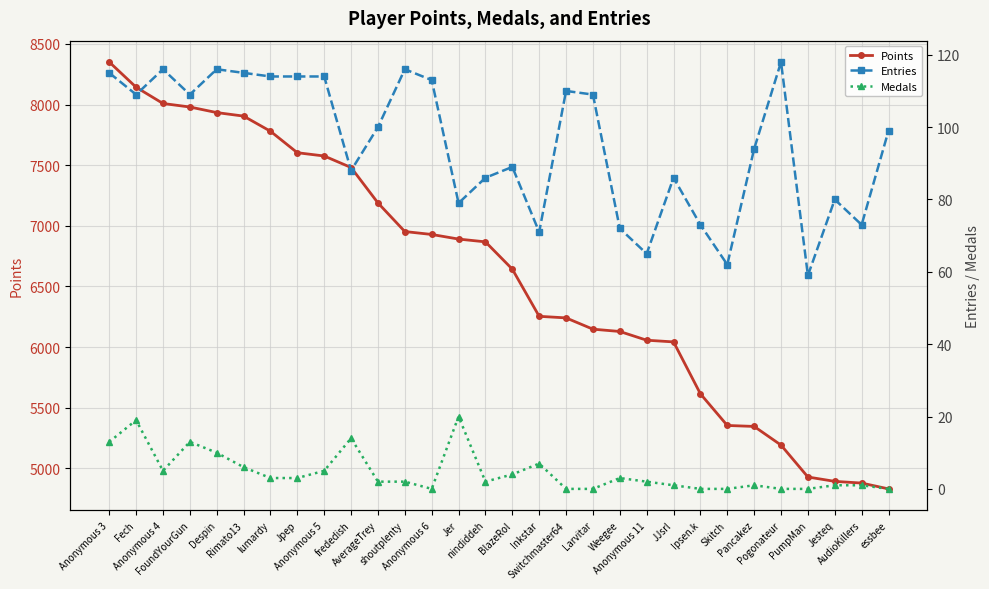

What is the sum of the Points values at Pogonateur and BlazeRol?

11835